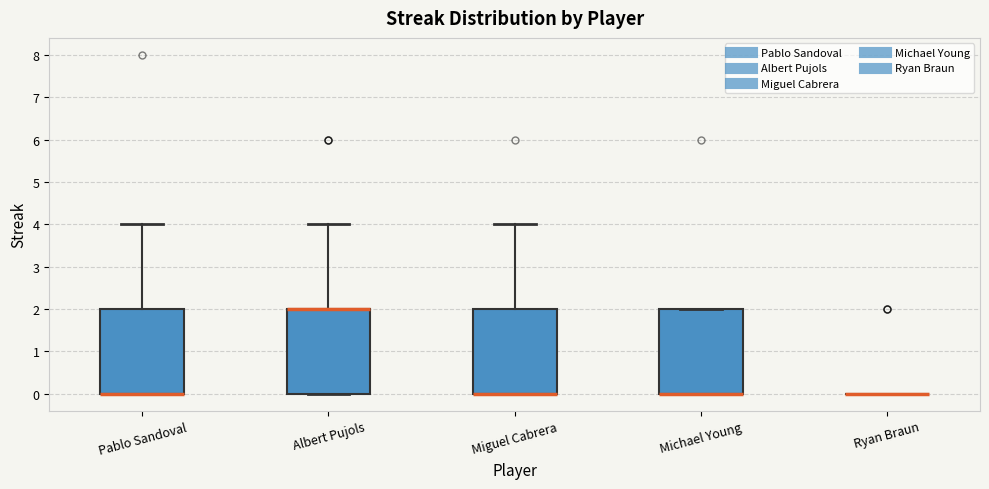

Reading left to right, transcribe this box plot: for each box, give where its median line is, the range the box spans, and where its two whiskers end, as read against the y-axis. The values are not printed on the chart, so give them approximately, as read against the axis.

Pablo Sandoval: median 0 (drawn on the box's lower edge), box 0 to 2, whiskers 0 to 4
Albert Pujols: median 2 (drawn on the box's upper edge), box 0 to 2, whiskers 0 to 4
Miguel Cabrera: median 0 (drawn on the box's lower edge), box 0 to 2, whiskers 0 to 4
Michael Young: median 0 (drawn on the box's lower edge), box 0 to 2, whiskers 0 to 2
Ryan Braun: box collapsed to a line at 0, whiskers 0 to 0